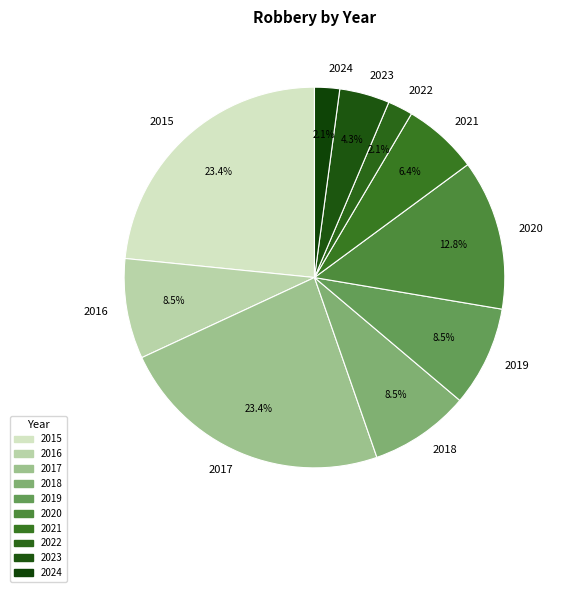

Is there any slice that represents more than half of the pie?

No